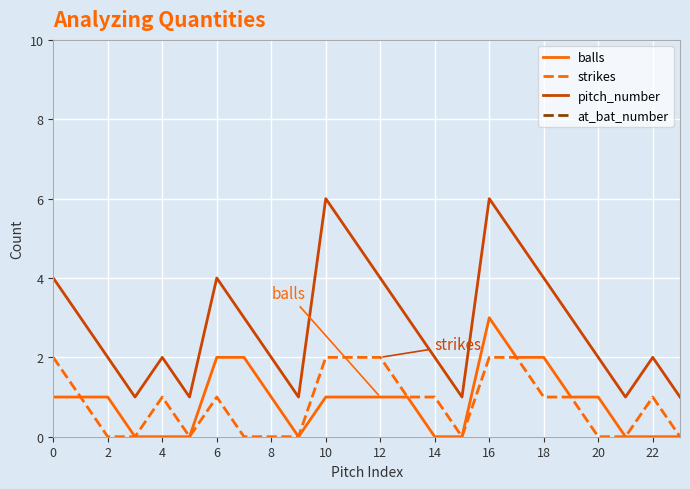

Which series has the largest range (max minus min)?

pitch_number